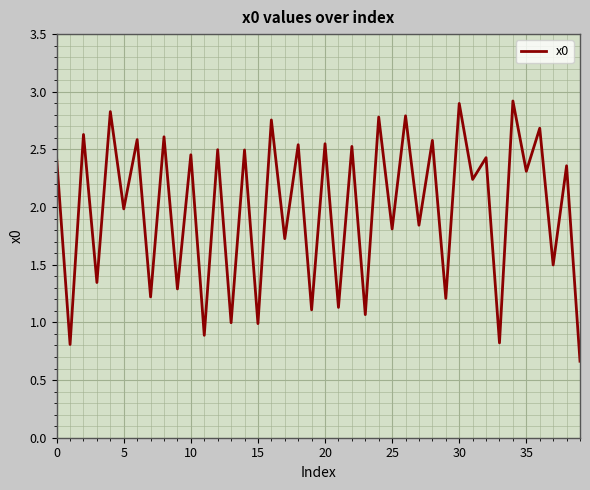

What is the maximum value shown in the chart?

2.9